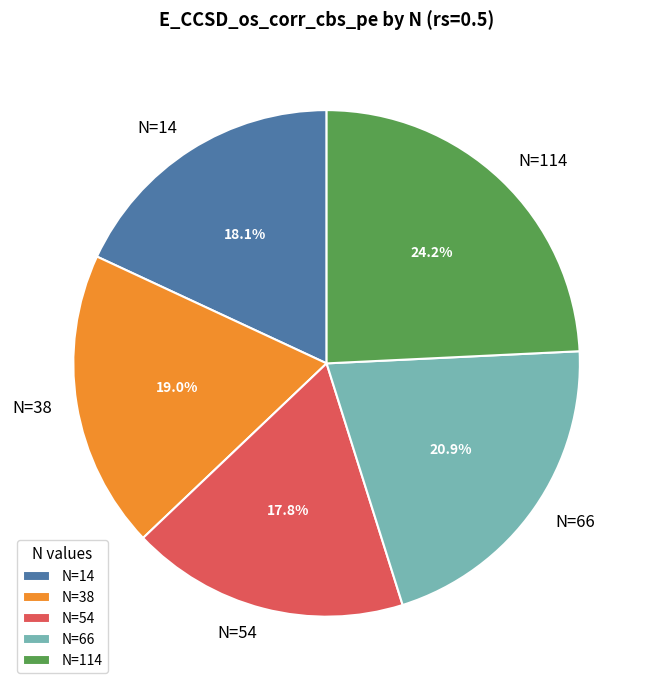

Which has a higher value, N=66 or N=38?

N=66